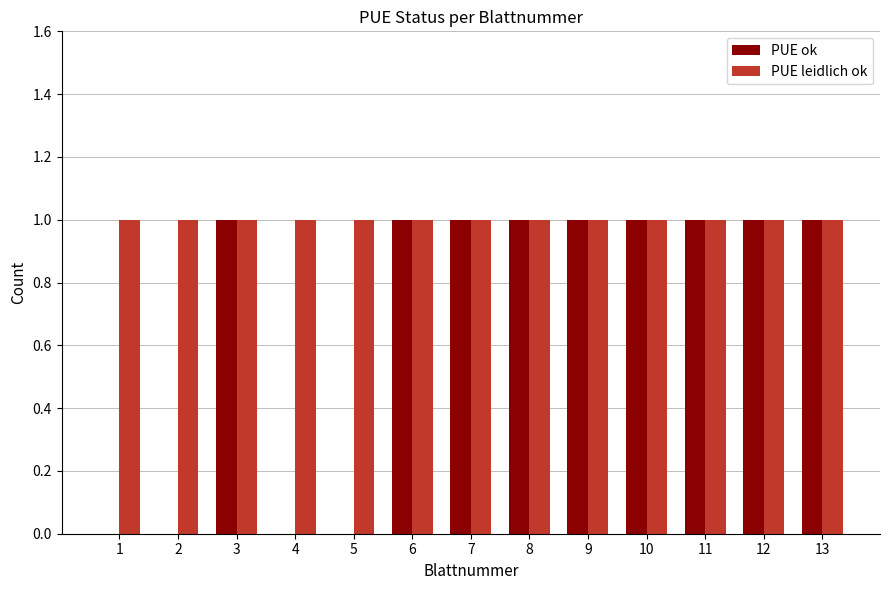

What value does the PUE ok series have at 11?

1